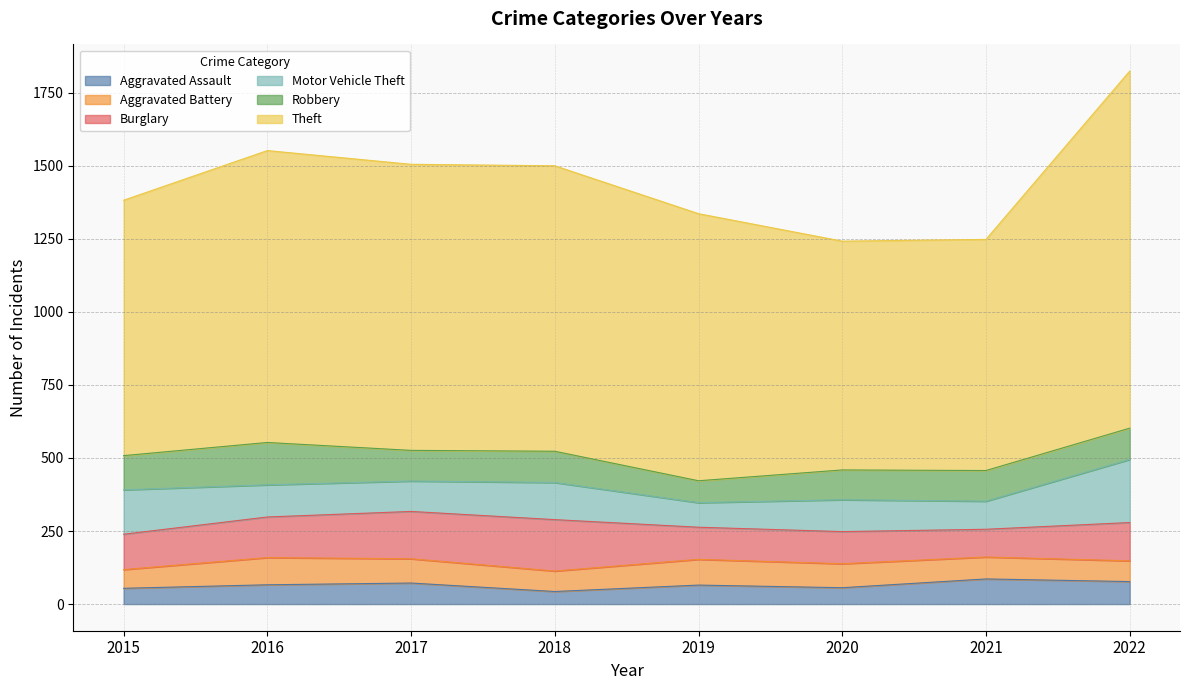

At which category does the chart reach its peak across all series?

2022